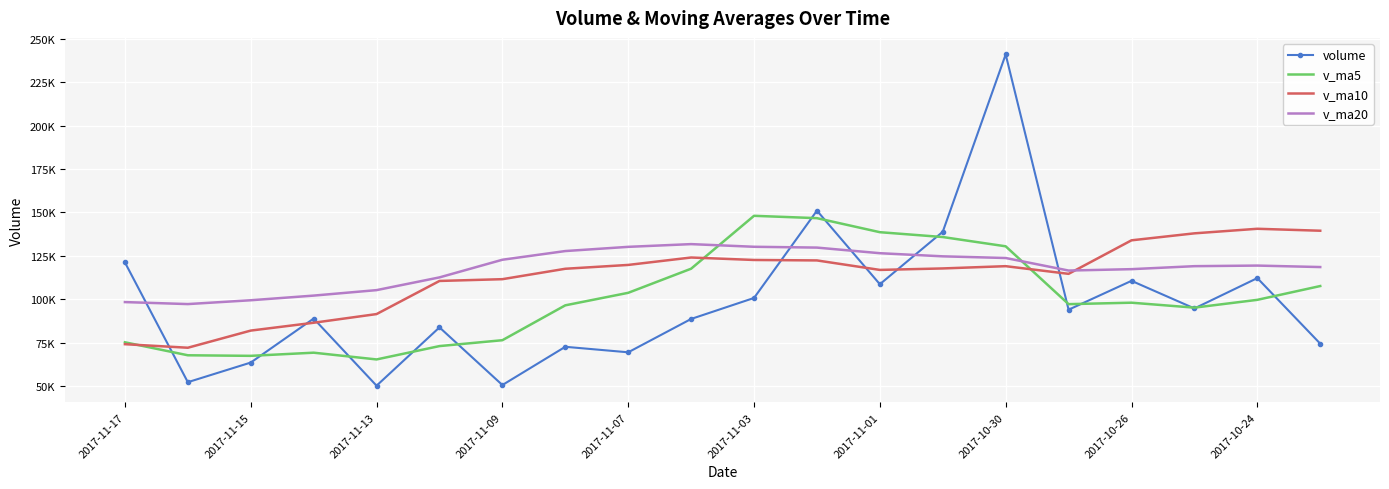

True or false: v_ma10 and v_ma5 cross at least once.

True